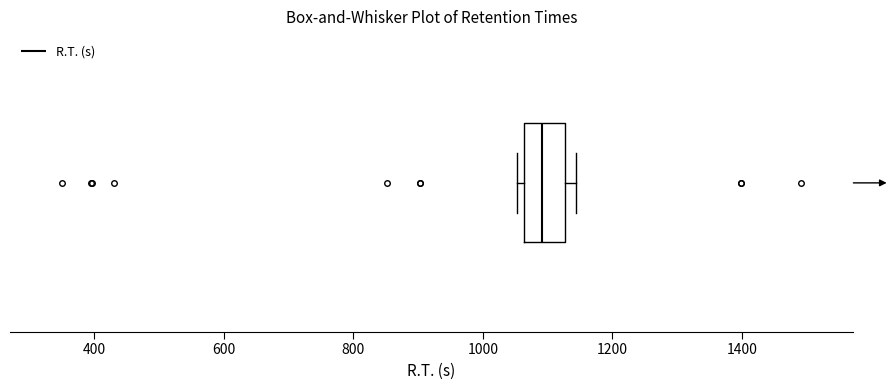

Read this box plot against the x-axis: the position of the median line, the range covered by the box, and the ends of both whiskers. The values are not printed on the chart, so give them approximately, as read against the axis.

median 1100, box 1060 to 1120, whiskers 1060 (just left of the box's left edge) to 1140